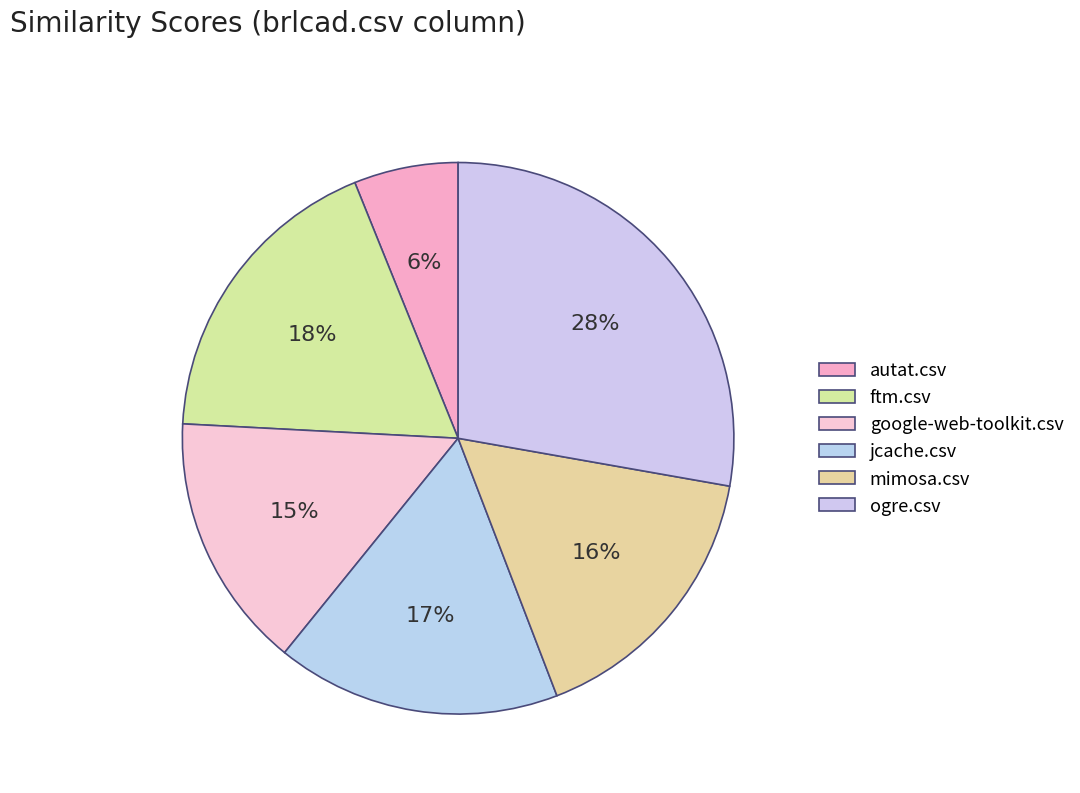

To the nearest percent, what percentage of the pie is ogre.csv?

28%